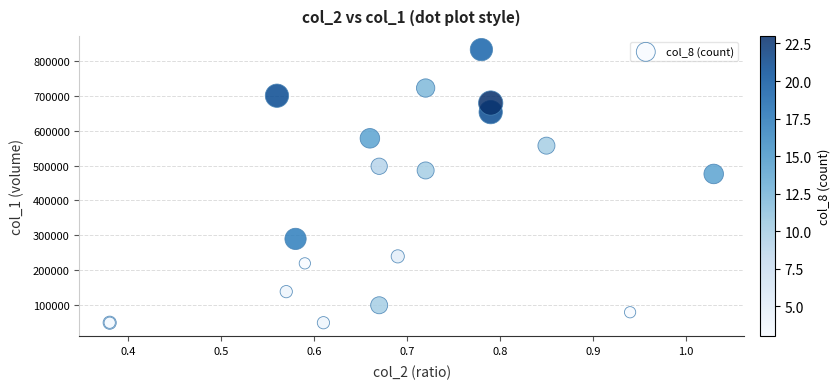

What Y value in the scatter plot is closest to 441000?

476000